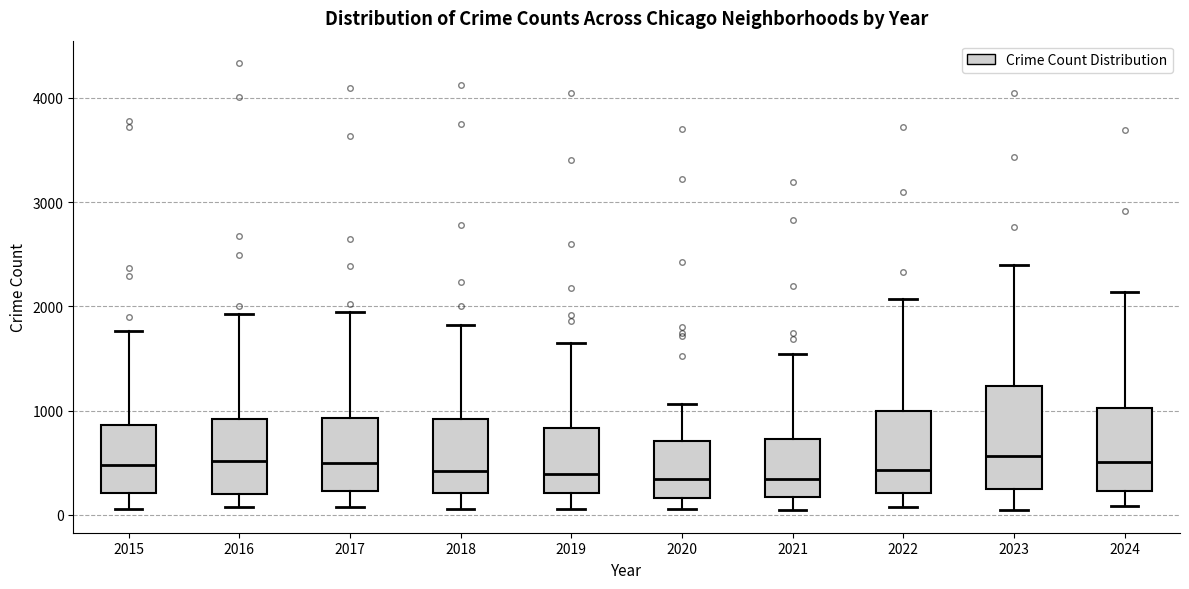

Which box is the tallest, from its lower edge to its upper edge?

2023